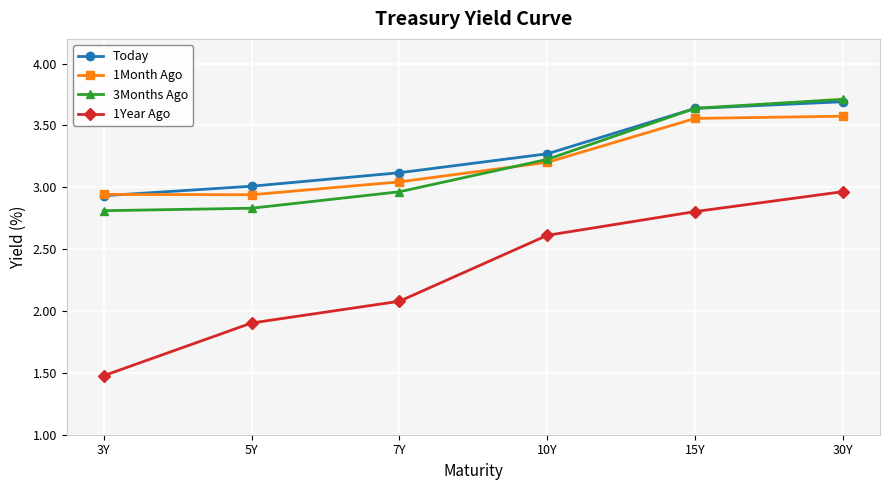

What is the label of the 4th point from the right?

7Y